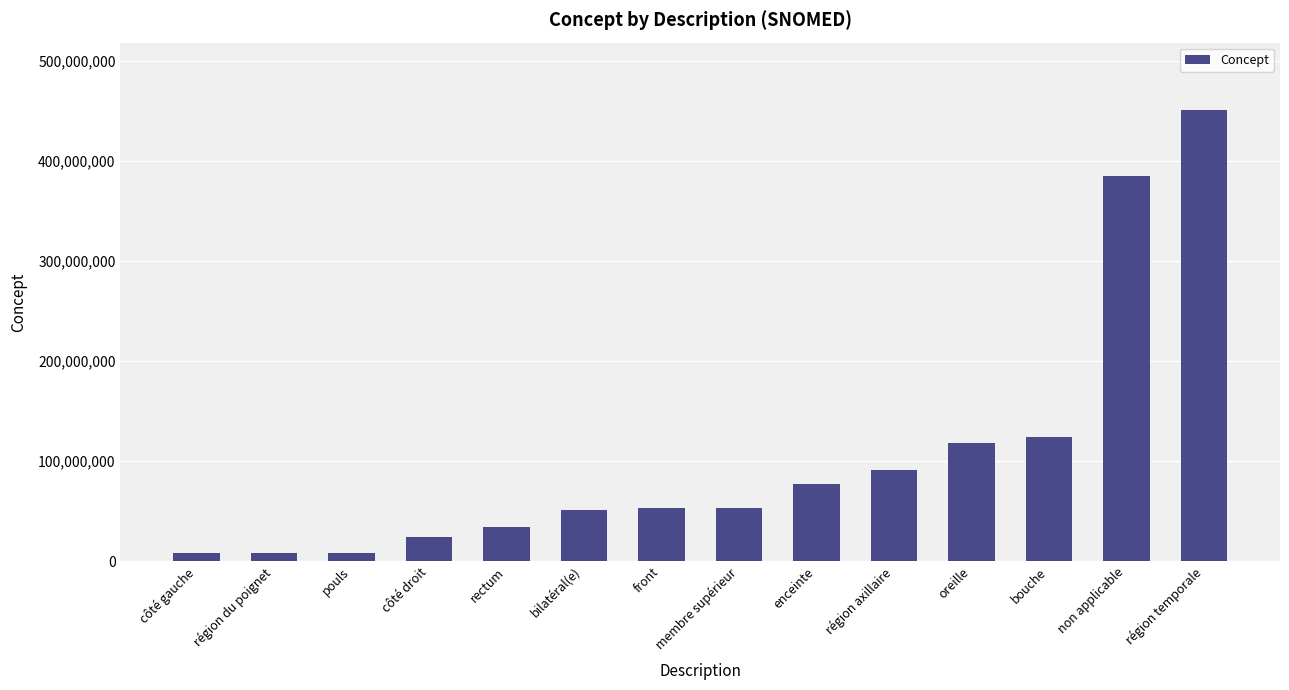

What is the change in value from côté gauche to région du poignet?

+434005